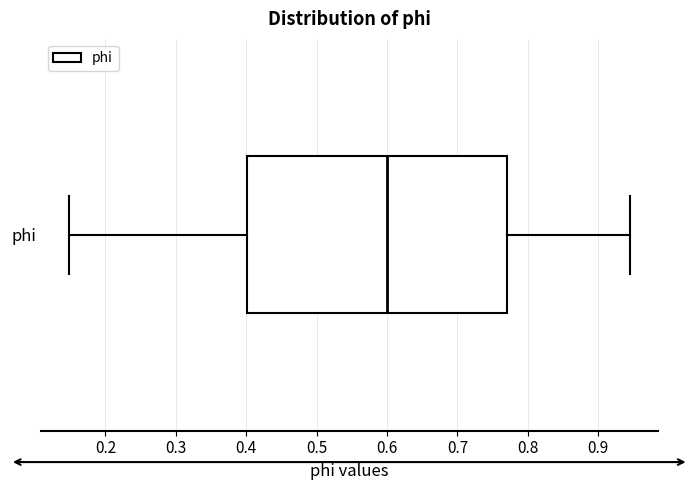

Transcribe this box plot: give where the median line is, the range the box spans, and where the two whiskers end, as read against the x-axis. The values are not printed on the chart, so give them approximately, as read against the axis.

median 0.60, box 0.40 to 0.77, whiskers 0.15 to 0.94